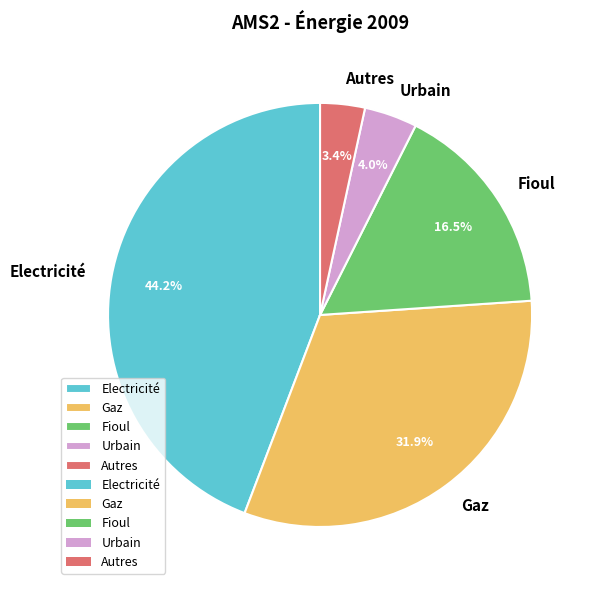

What percentage do Gaz and Urbain together represent?

35.9%